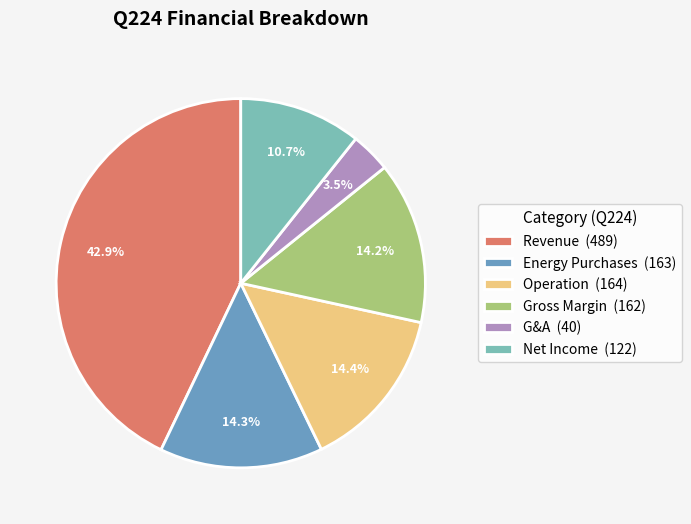

Is it true that Operation is 14% of the pie?

True